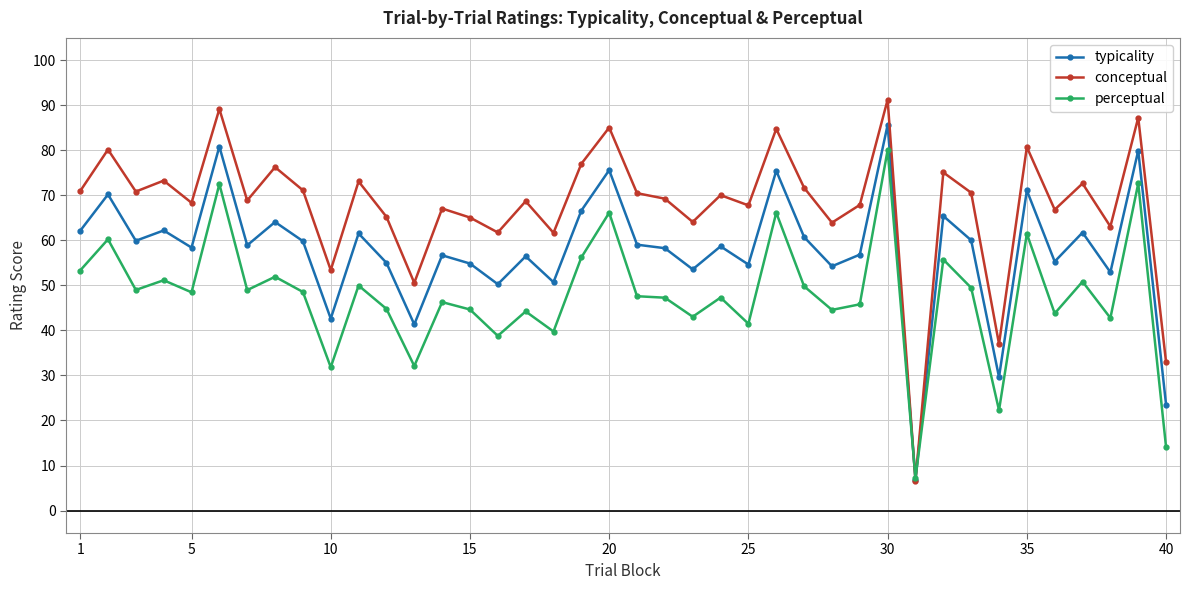

After their last crossing, which series has the higher values: typicality or conceptual?

conceptual